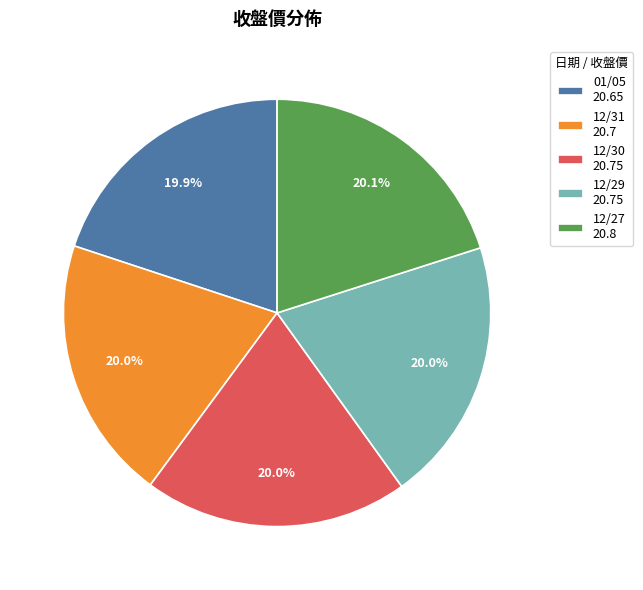

Is there any slice that represents more than half of the pie?

No